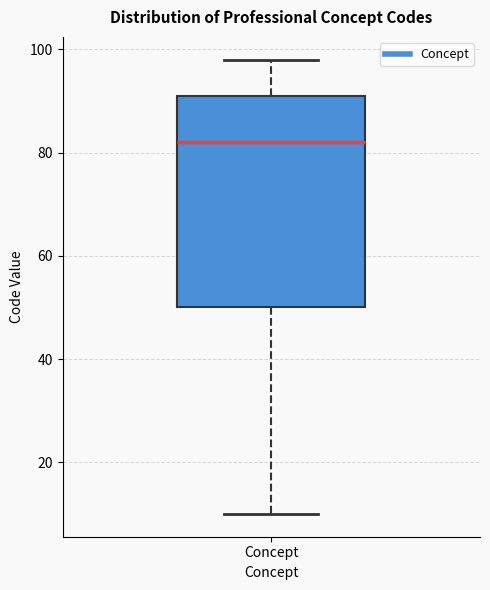

Transcribe this box plot: give where the median line is, the range the box spans, and where the two whiskers end, as read against the y-axis. The values are not printed on the chart, so give them approximately, as read against the axis.

median 82, box 50 to 92, whiskers 10 to 98